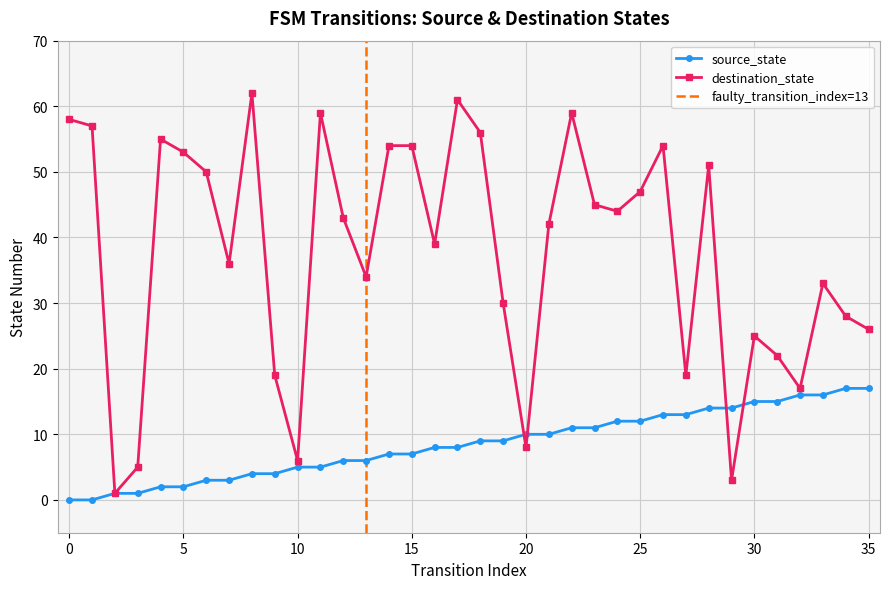

What is the difference between the maximum and minimum values in the destination_state series?

61